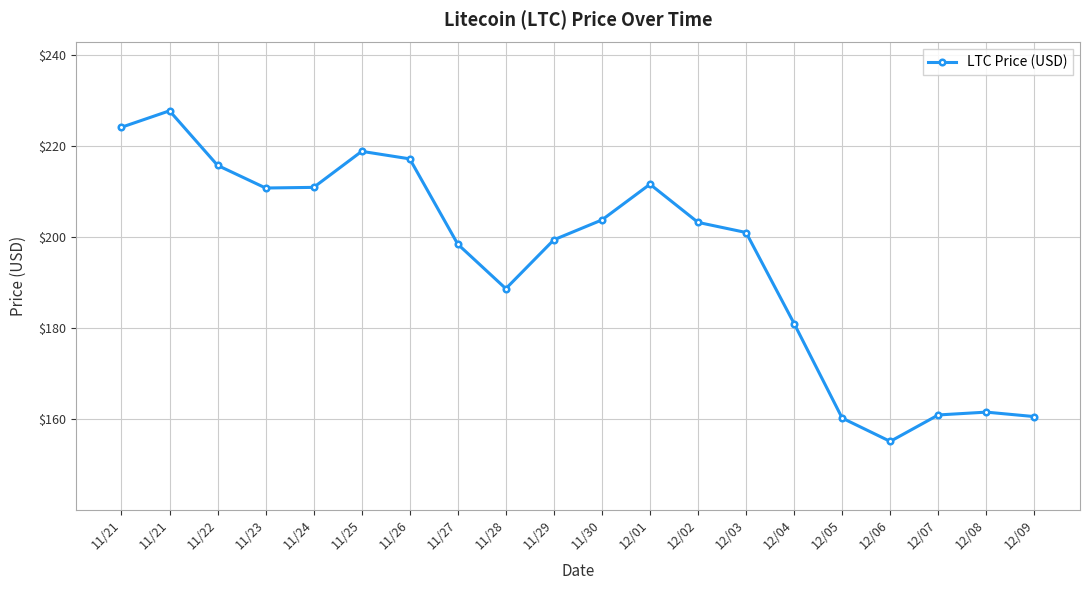

Does the chart have visible grid lines?

Yes